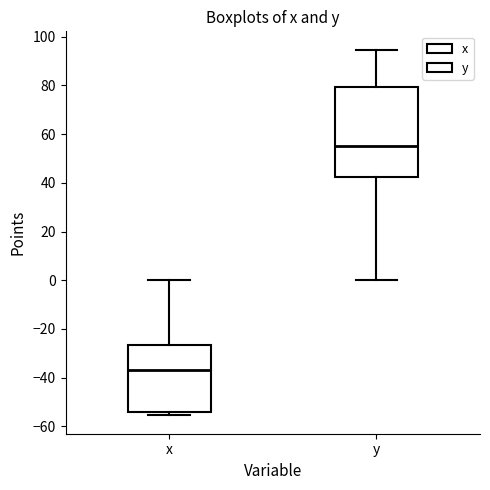

Reading left to right, transcribe this box plot: for each box, give where its median line is, the range the box spans, and where its two whiskers end, as read against the y-axis. The values are not printed on the chart, so give them approximately, as read against the axis.

x: median -36, box -54 to -26, whiskers -56 to 0
y: median 54, box 42 to 80, whiskers 0 to 94